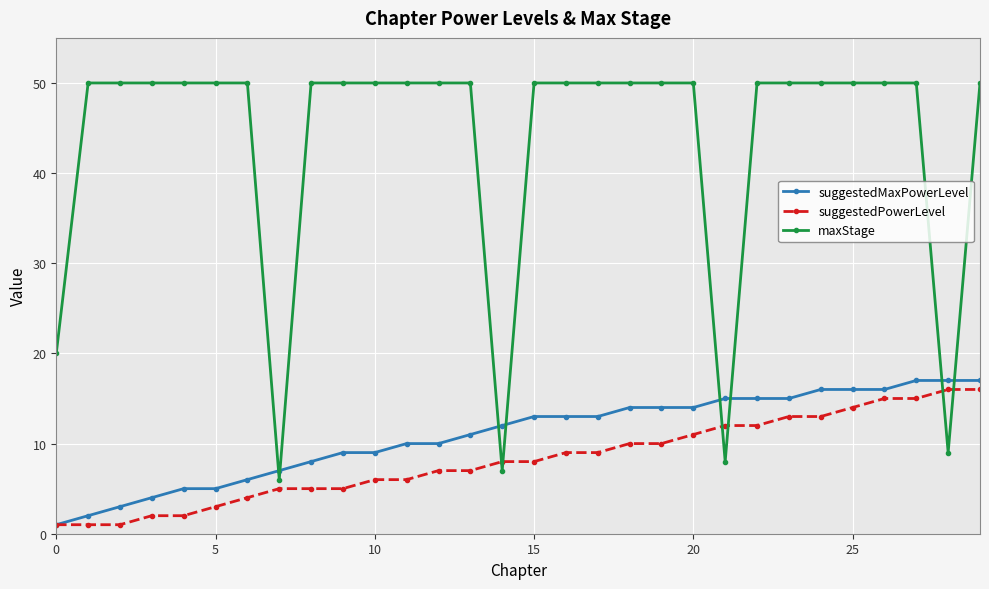

Reading left to right, list all the values displayed in this chart.

suggestedMaxPowerLevel: 1	2	3	4	5	5	6	7	8	9	9	10	10	11	12	13	13	13	14	14	14	15	15	15	16	16	16	17	17	17
suggestedPowerLevel: 1	1	1	2	2	3	4	5	5	5	6	6	7	7	8	8	9	9	10	10	11	12	12	13	13	14	15	15	16	16
maxStage: 20	50	50	50	50	50	50	6	50	50	50	50	50	50	7	50	50	50	50	50	50	8	50	50	50	50	50	50	9	50